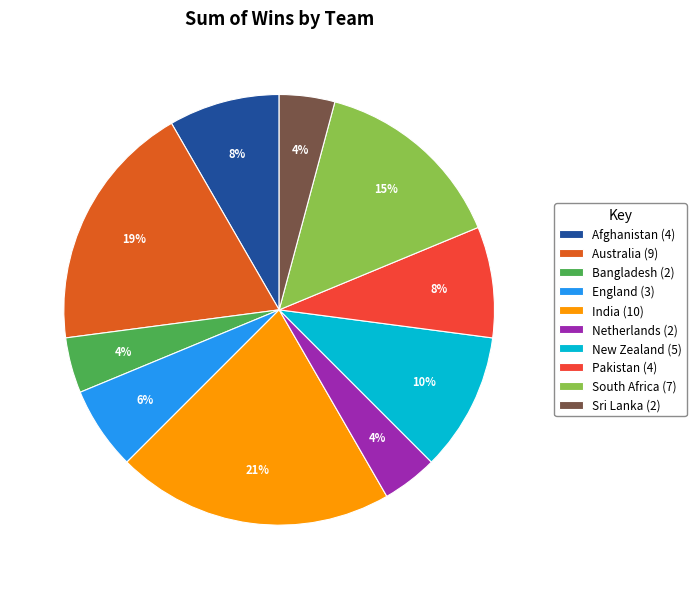

Between England (3) and Bangladesh (2), which is larger?

England (3)